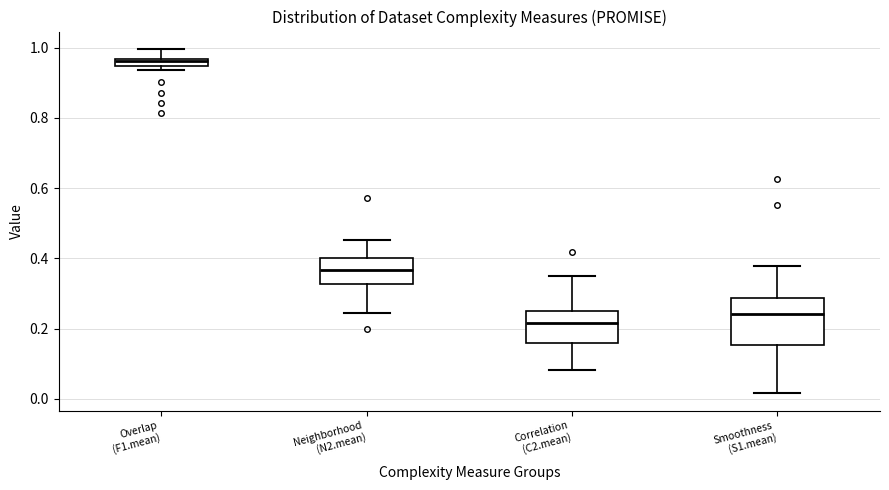

Where does the upper whisker of the box for Smoothness (S1.mean) end on the y-axis? The values are not printed on the chart, so give them approximately, as read against the axis.

0.38